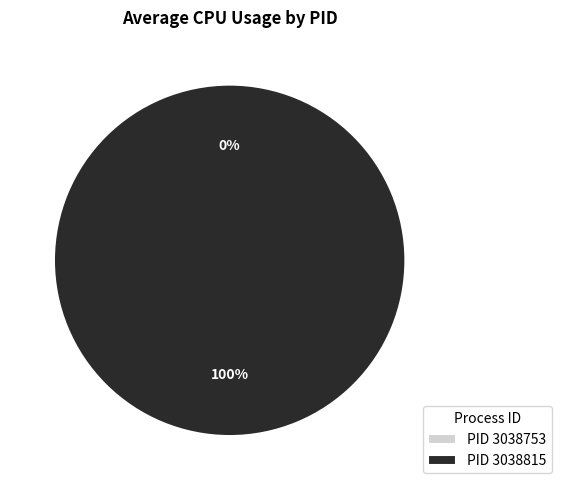

Rank the categories by value from lowest to highest.

3038753, 3038815